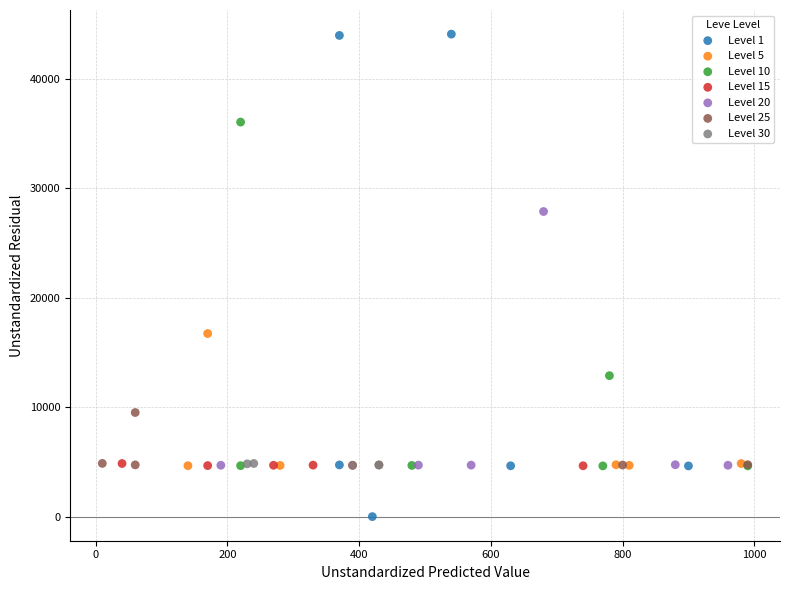

Which series reaches the maximum Y coordinate?

Level 1